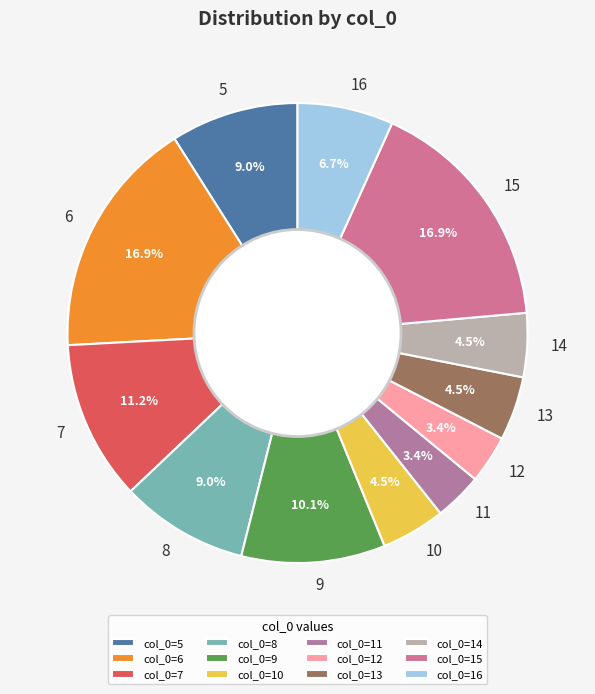

What percentage do 6 and 9 together represent?

27.0%